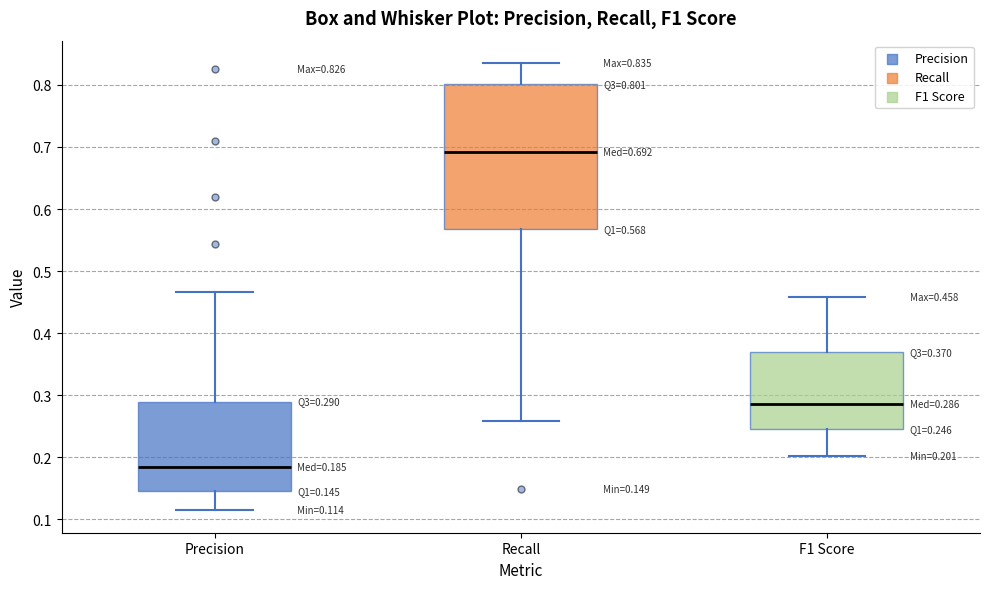

Which box's median line is the highest?

Recall